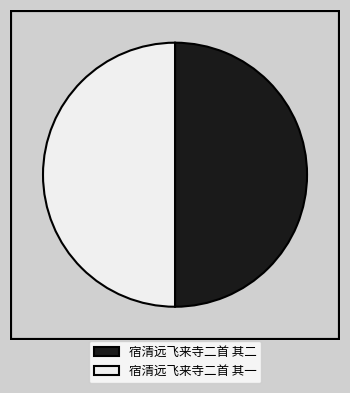

How many segments does this pie chart have?

2